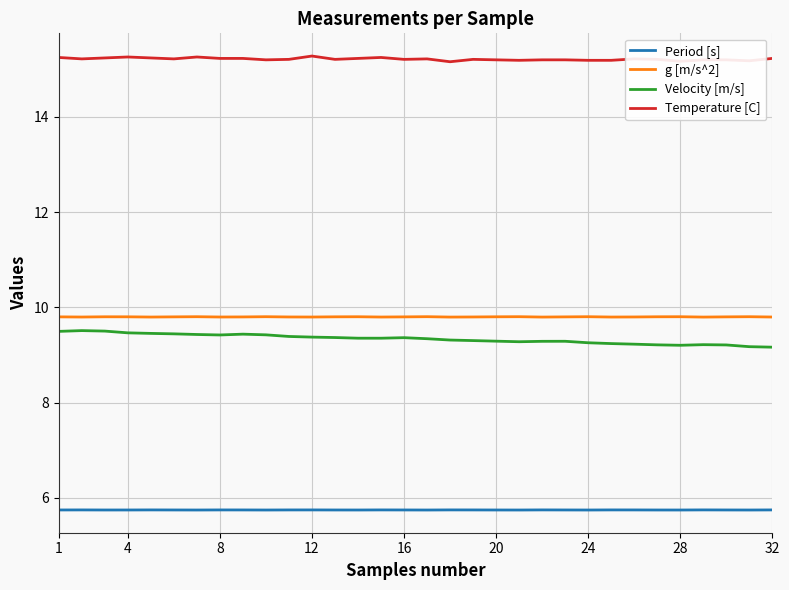

What is the smallest value displayed?

5.7